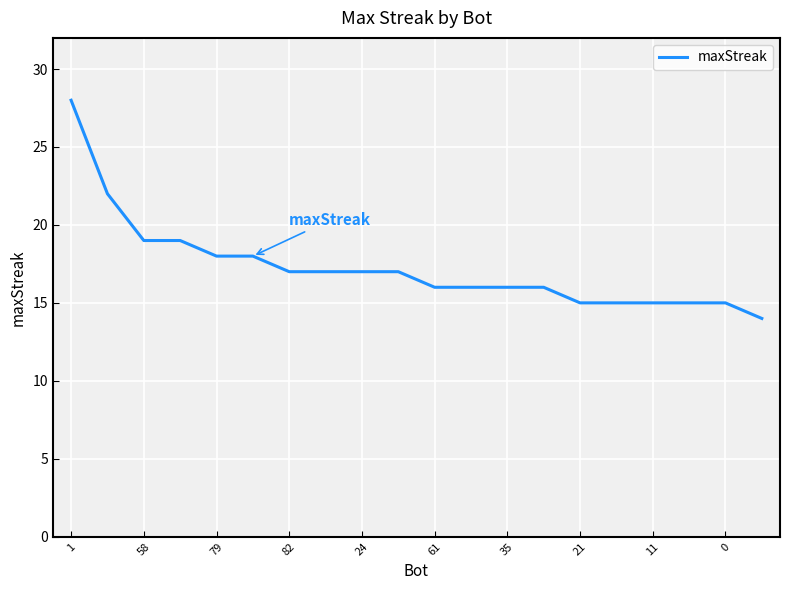

What is the difference between the maximum and minimum values?

14